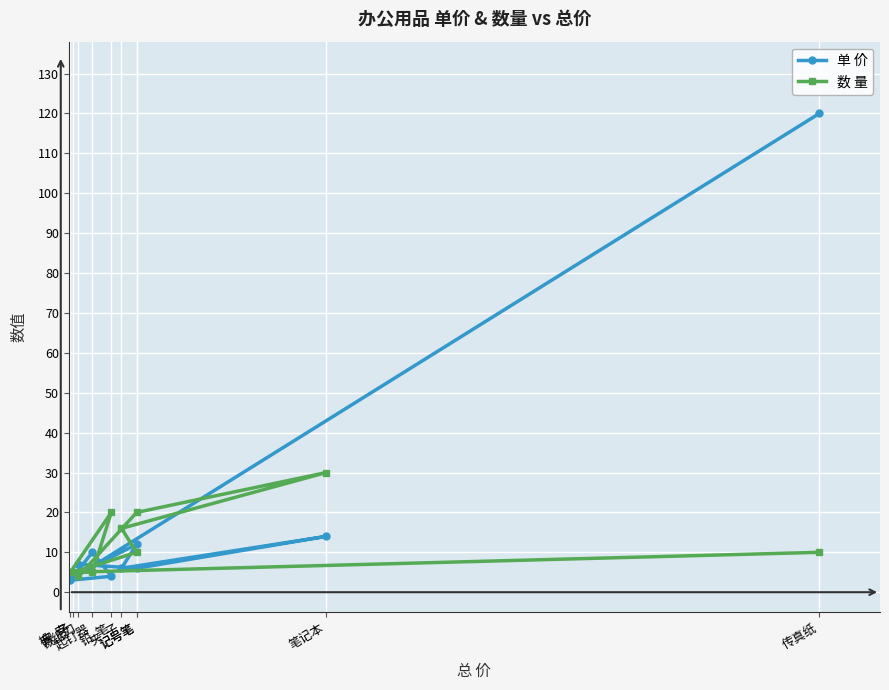

Where does the 单 价 series first go above 7?

传真纸